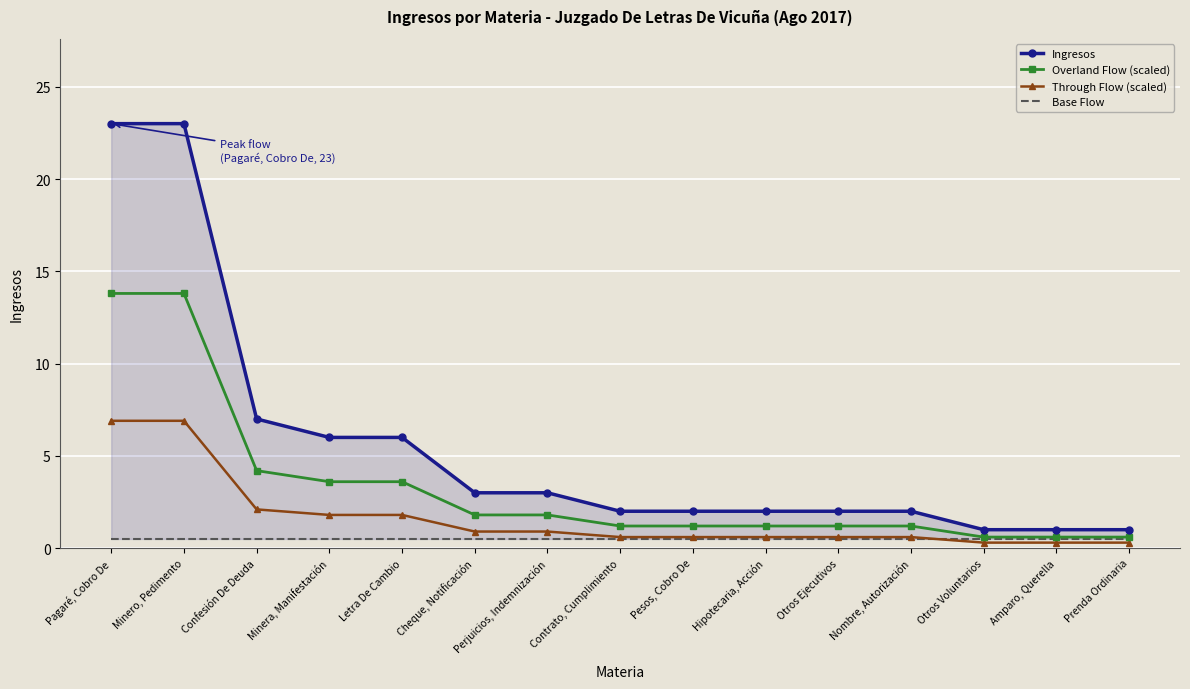

True or false: Ingresos and Base Flow intersect in this chart.

False